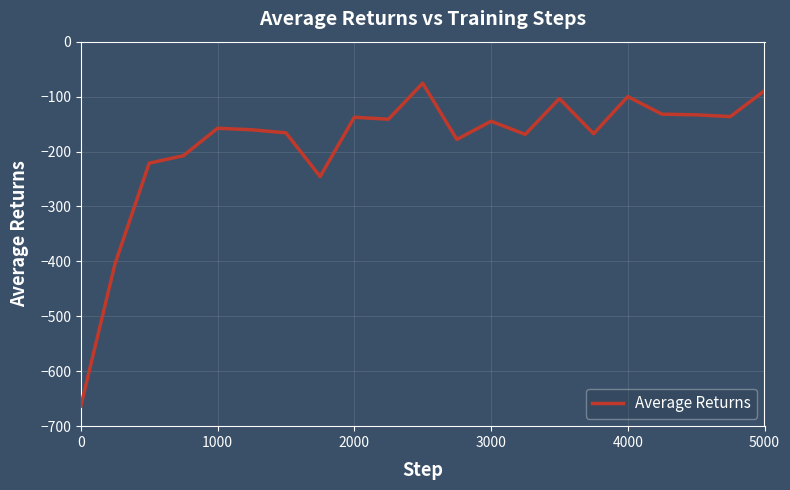

What is the difference between the maximum and minimum values?

587.6